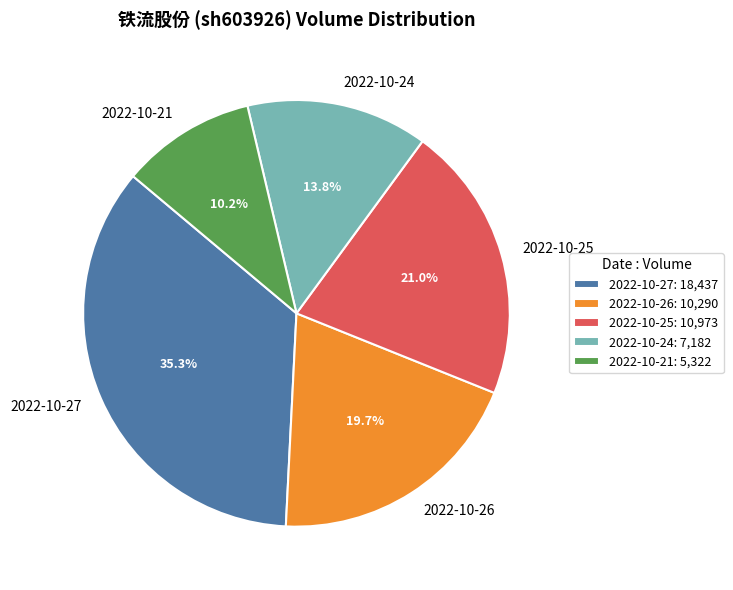

True or false: 2022-10-26 accounts for 12% of the total.

False